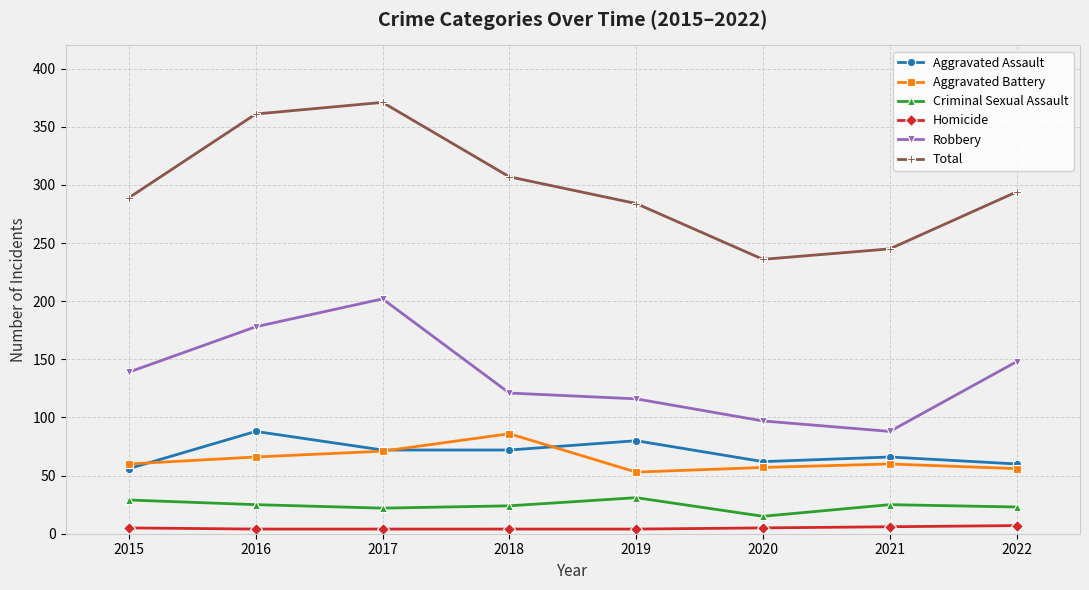

Is this an area chart (filled region under the line)?

No